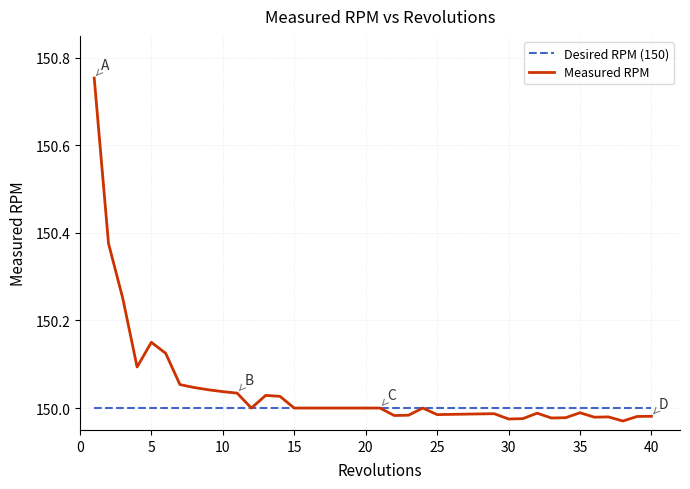

List the series in order of their overall mean, highest first.

Measured RPM, Desired RPM (150)